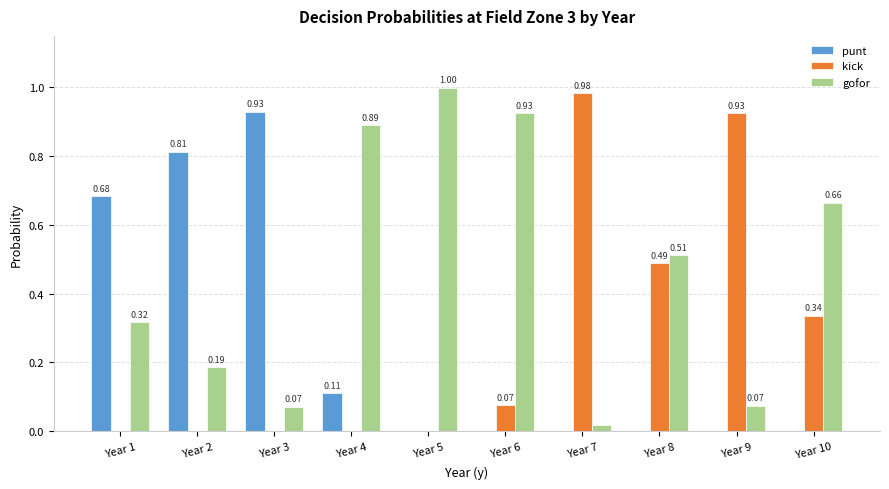

What is the sum of all gofor values?

4.7